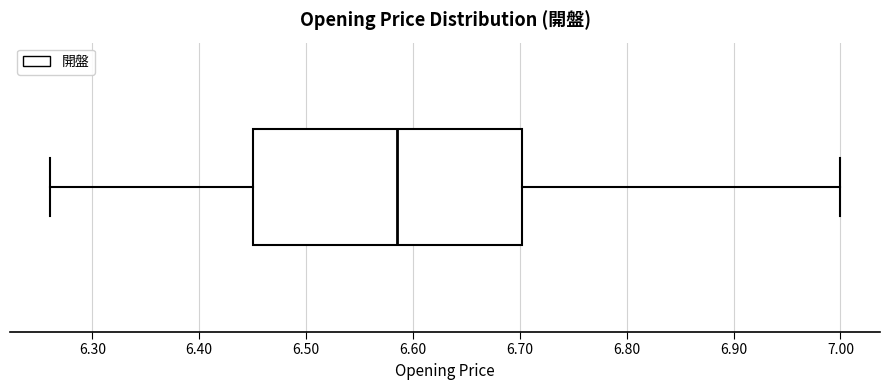

Read this box plot against the x-axis: the position of the median line, the range covered by the box, and the ends of both whiskers. The values are not printed on the chart, so give them approximately, as read against the axis.

median 6.59, box 6.45 to 6.70, whiskers 6.26 to 7.00